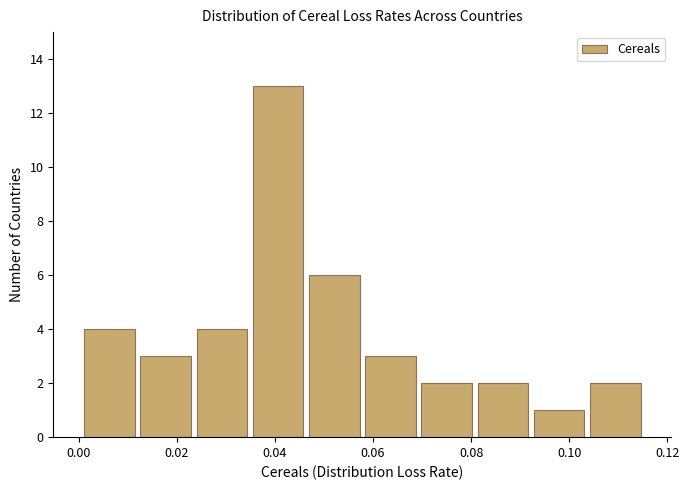

What is the height of the bar covering 0.058 to 0.070 on the x-axis? Neither the bar edges nor the heights are printed on the chart, so give them approximately, as read against the axes.

3